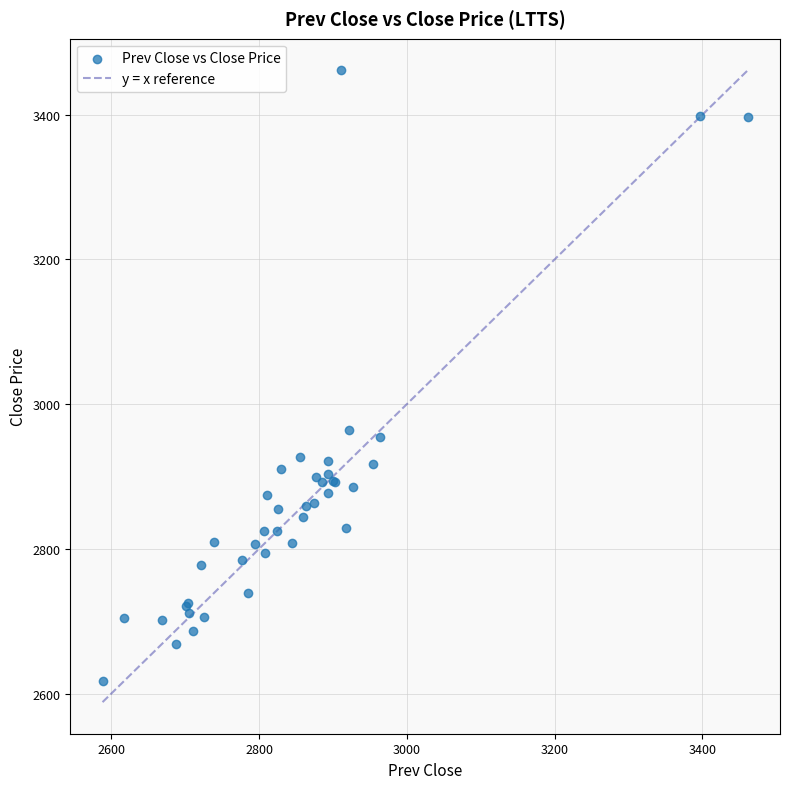

What Y value in the scatter plot is closest to 3039?

2963.7